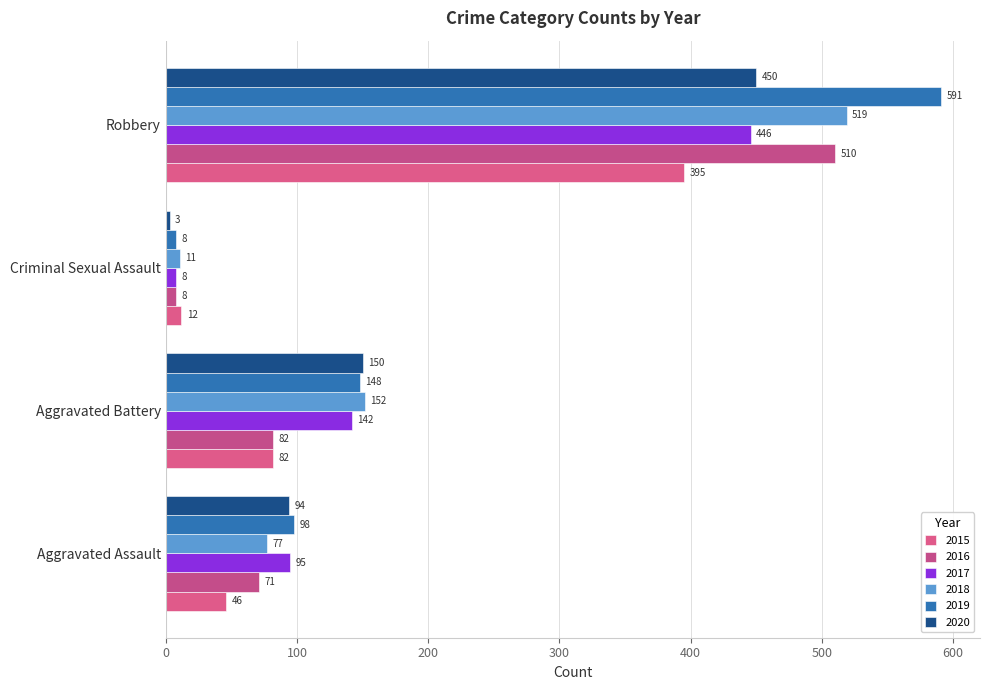

Which label corresponds to the smallest value in the chart?

Criminal Sexual Assault